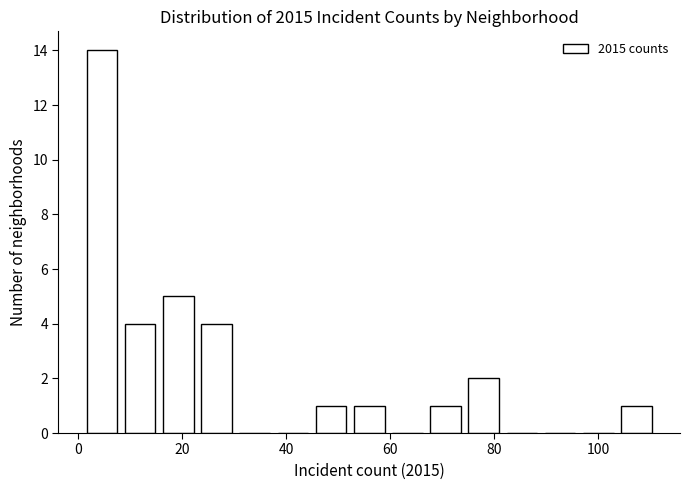

Read against the x-axis, roughly where is the centre of the tallest bar?

4